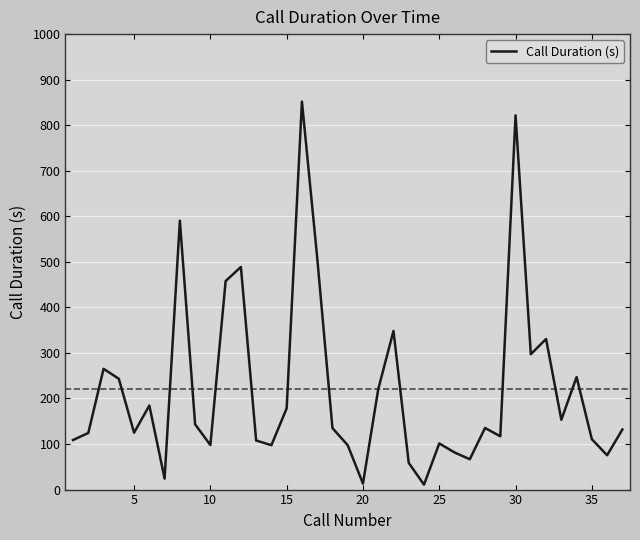

What is the greatest value displayed?

851.9